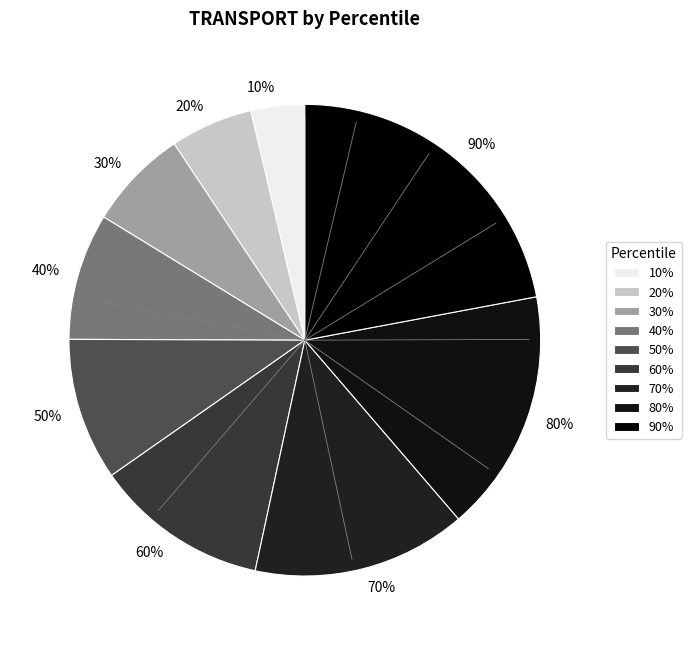

What is the change in value from 30% to 70%?

+416.5